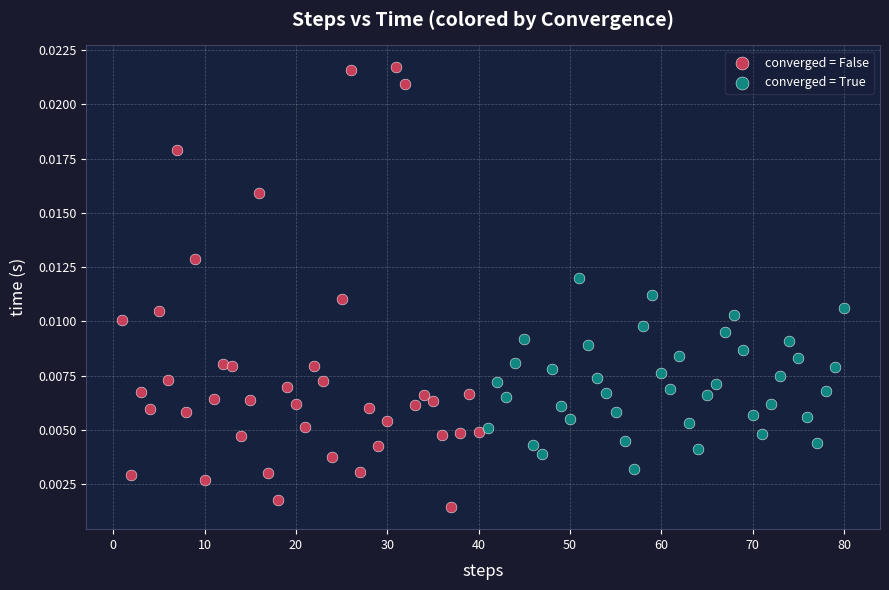

Which series reaches the maximum Y coordinate?

converged = False